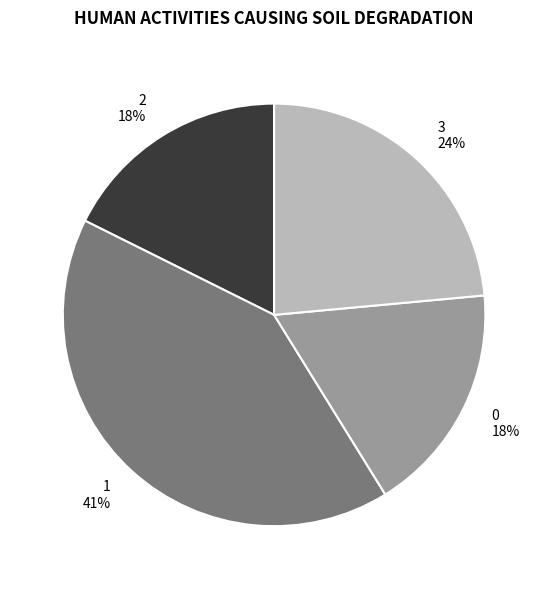

Is there any slice that represents more than half of the pie?

No